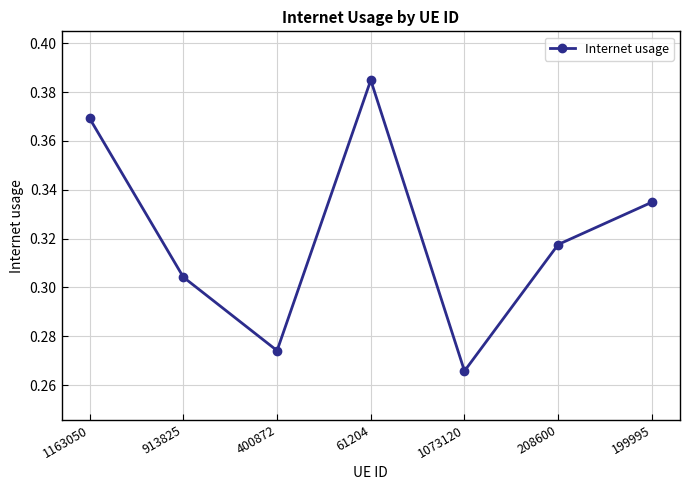

Does the chart have visible grid lines?

Yes